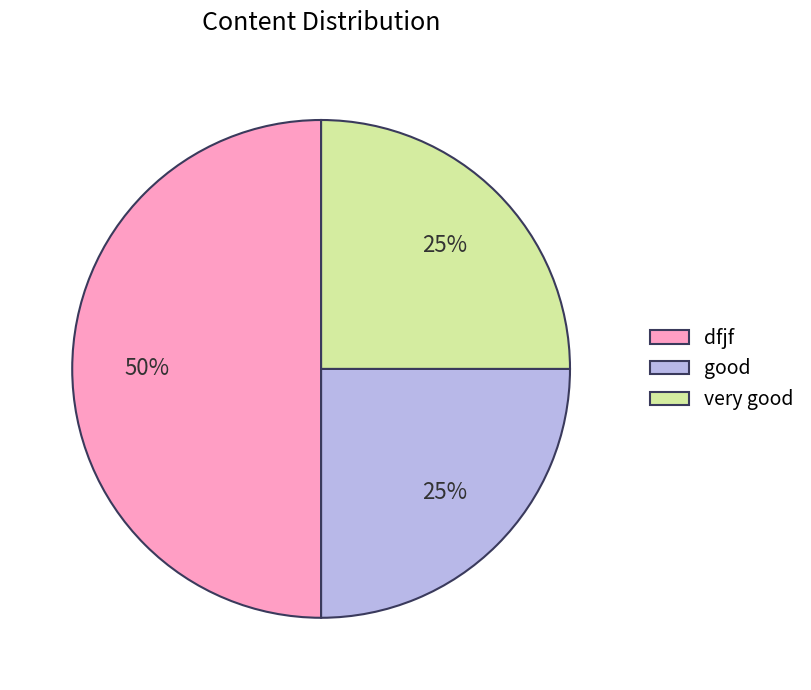

Is good the majority of the pie?

No